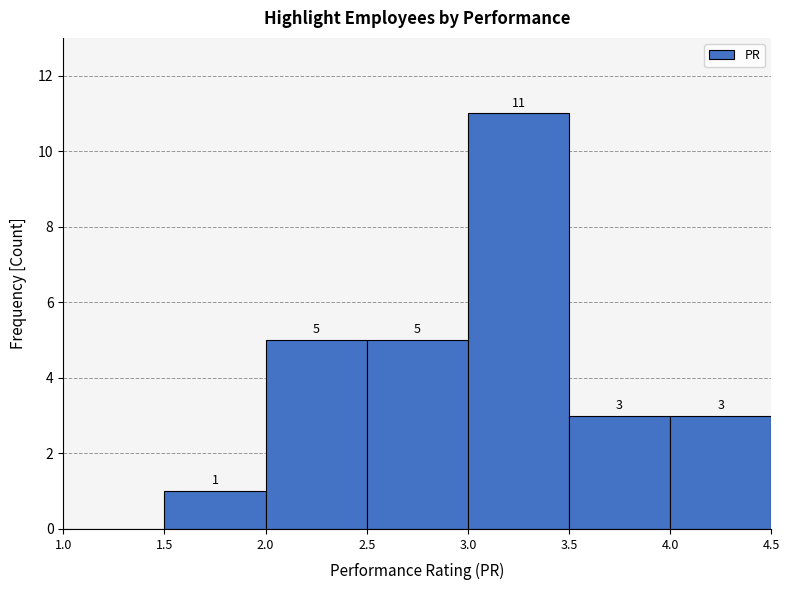

Which range on the x-axis has the tallest bar?

3.0 to 3.5